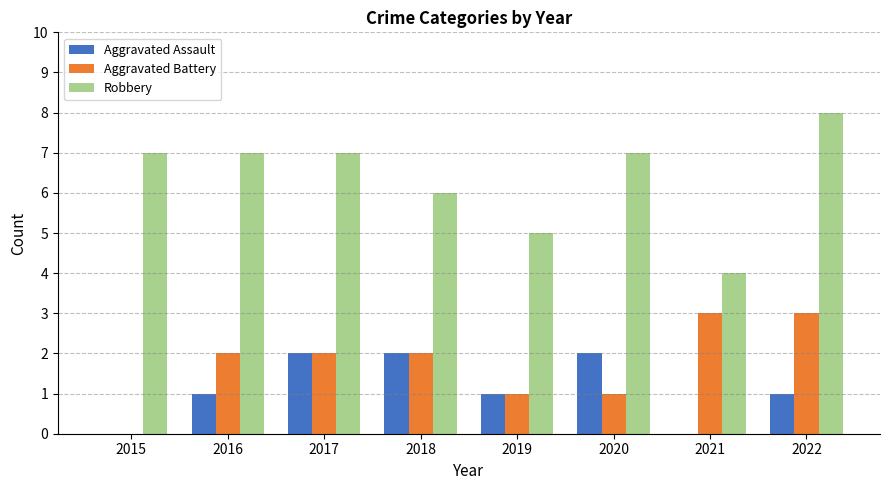

What is the total value across all series at 2022?

12